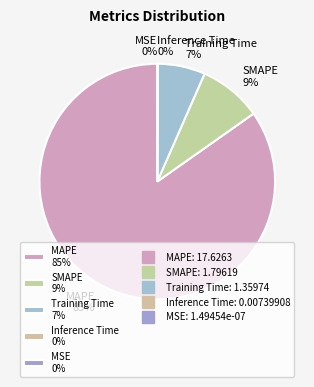

What is the smallest slice in the pie chart?

MSE